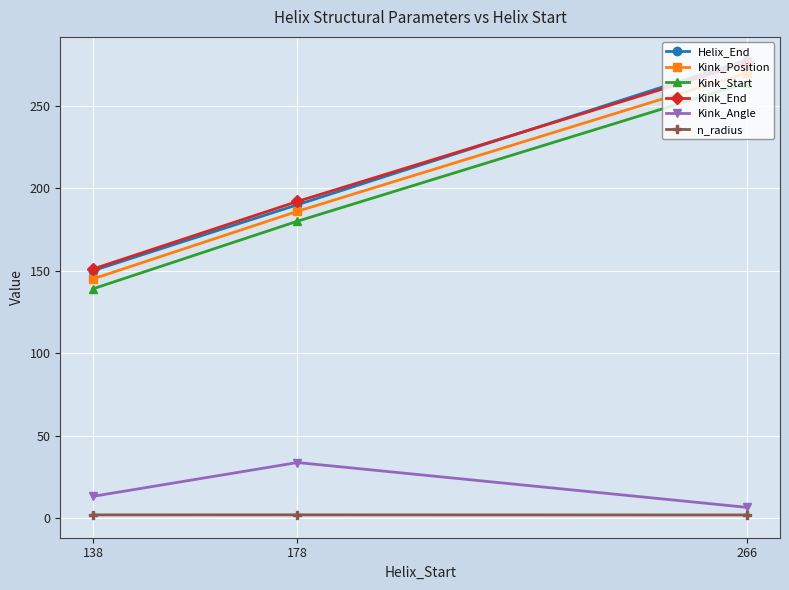

List the labels in order of Helix_End value, smallest first.

138, 178, 266